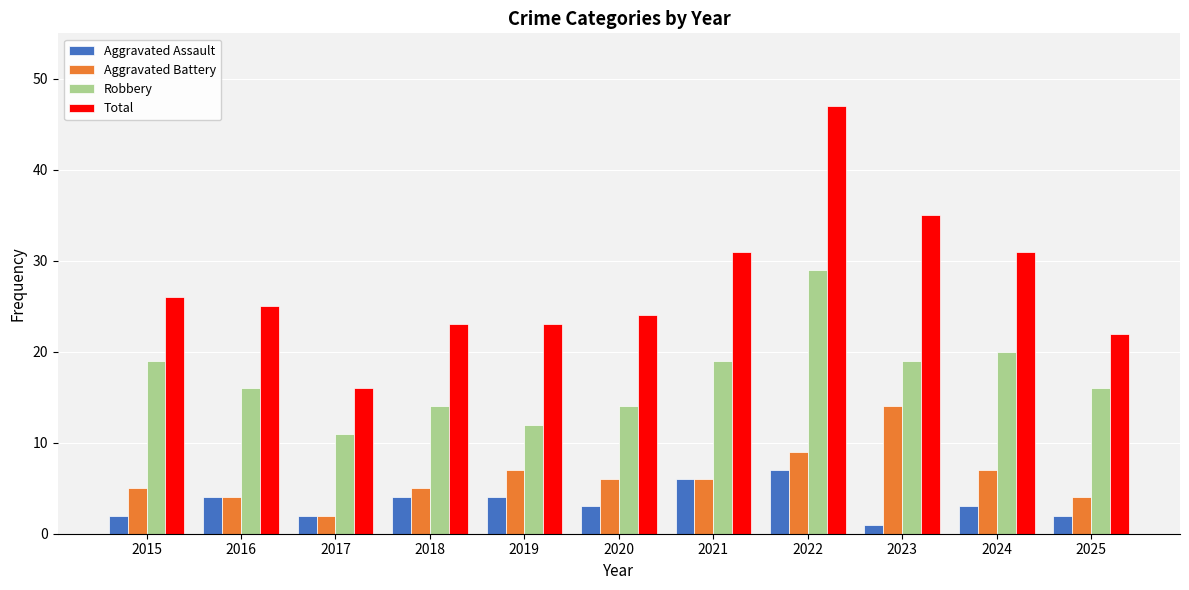

What is the greatest value displayed?

47